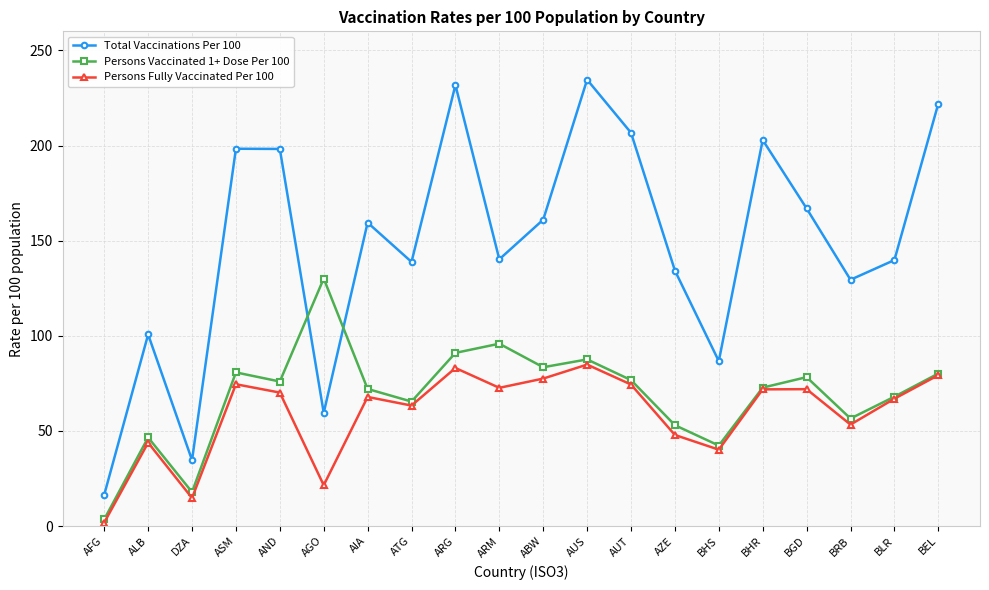

What is the spread (max minus min) of values at ALB?

56.9